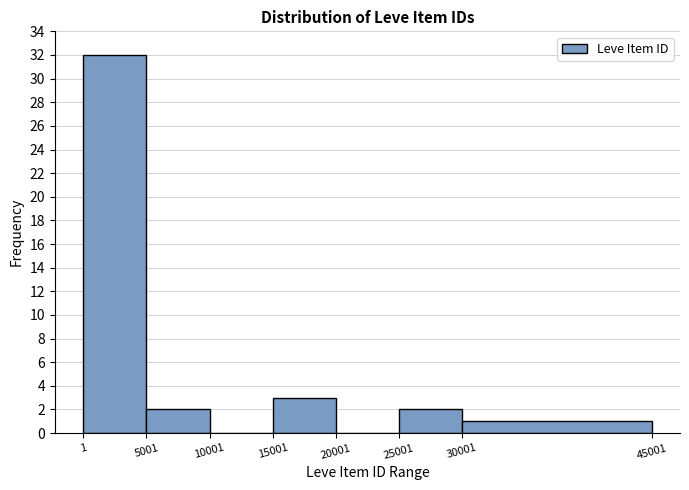

Reading left to right, list every bar in this chart as the range it spans on the x-axis followed by its height. The values are not printed on the chart, so give them approximately, as read against the axis.

1 to 5001: 32
5001 to 10001: 2
10001 to 15001: 0
15001 to 20001: 3
20001 to 25001: 0
25001 to 30001: 2
30001 to 45001: 1